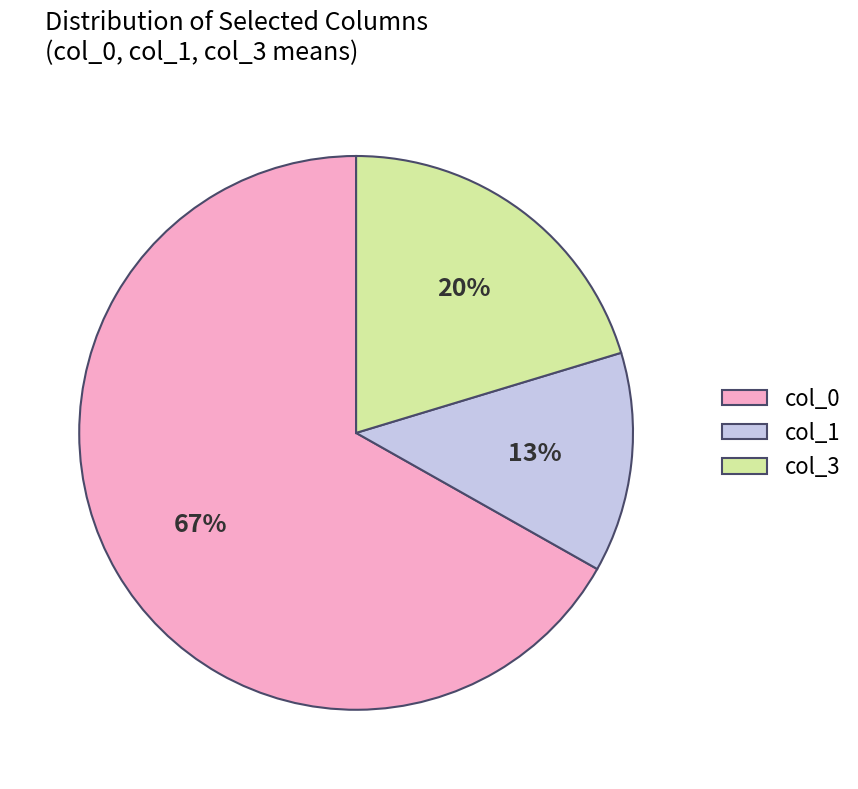

Is there a majority slice in this chart?

Yes